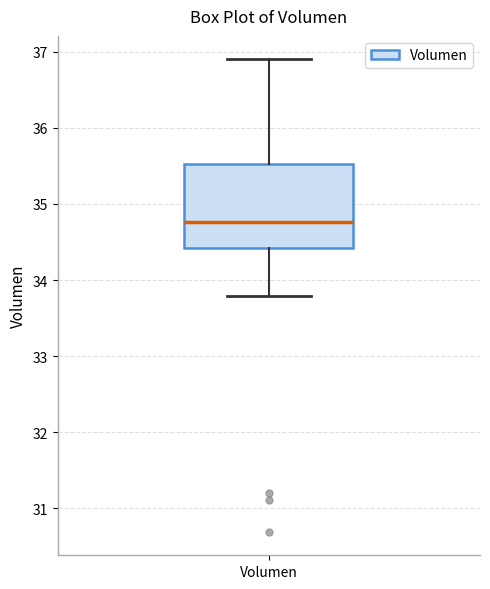

Transcribe this box plot: give where the median line is, the range the box spans, and where the two whiskers end, as read against the y-axis. The values are not printed on the chart, so give them approximately, as read against the axis.

median 34.8, box 34.4 to 35.5, whiskers 33.8 to 36.9